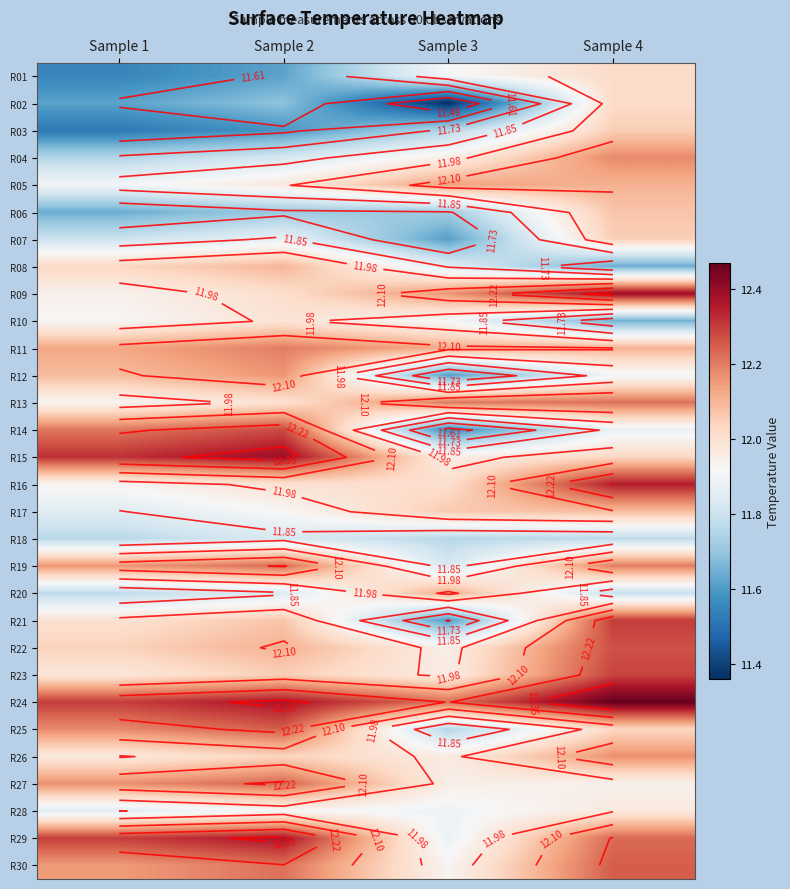

At which label is R15 closest to 12?

Sample 4